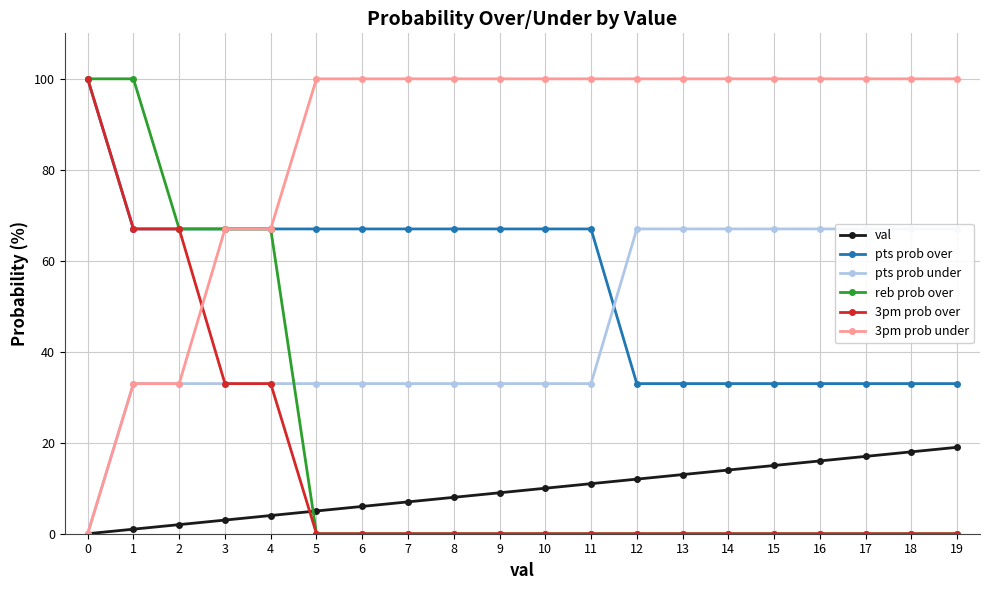

The val series shows 1 at 3. True or false?

False